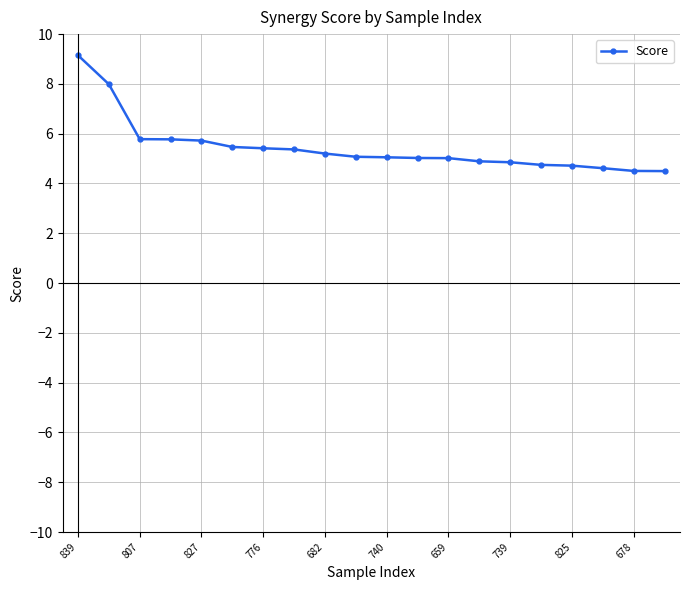

What is the value of the 3rd point from the left?

5.8